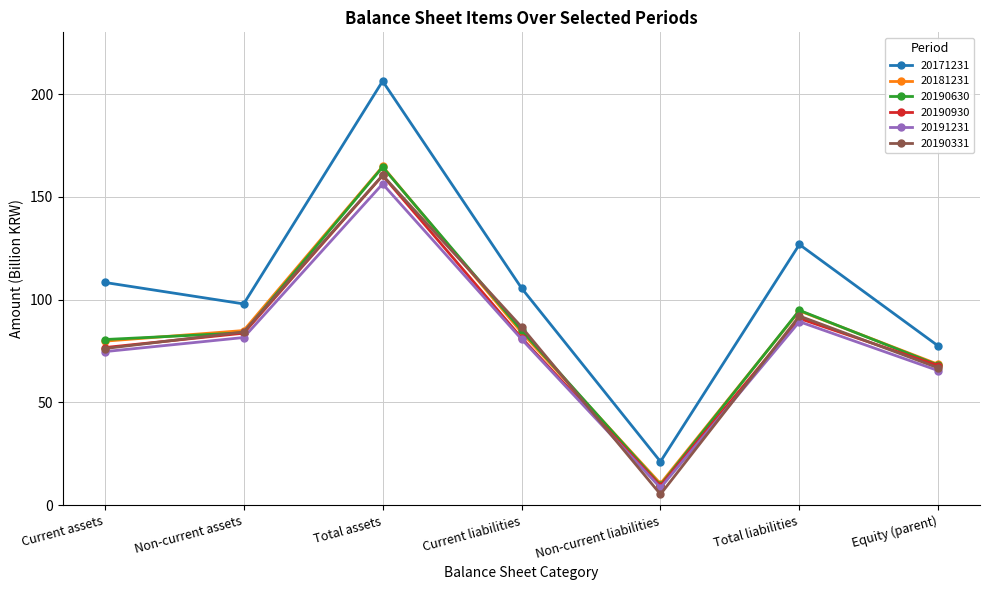

Which series has the widest spread of values?

20171231